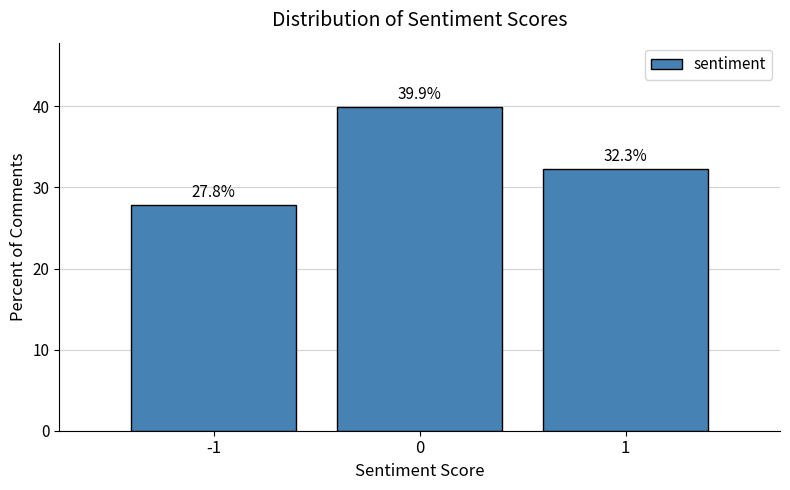

Reading left to right, list all the values displayed in this chart.

-1=27.8	0=39.9	1=32.3